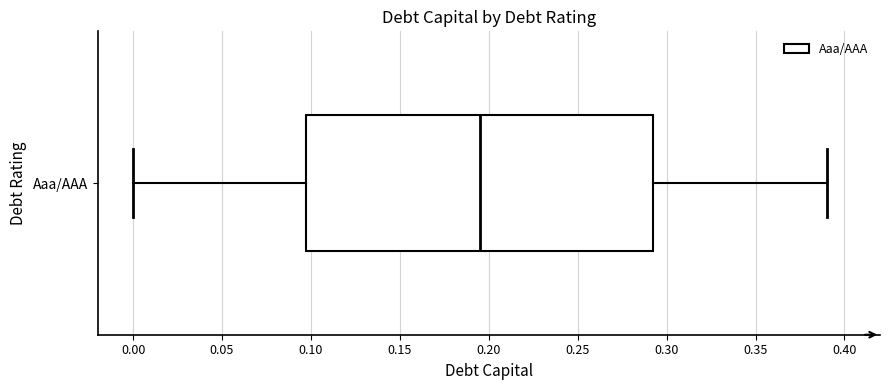

Where is the right edge of the box for Aaa/AAA on the x-axis? The values are not printed on the chart, so give them approximately, as read against the axis.

0.295